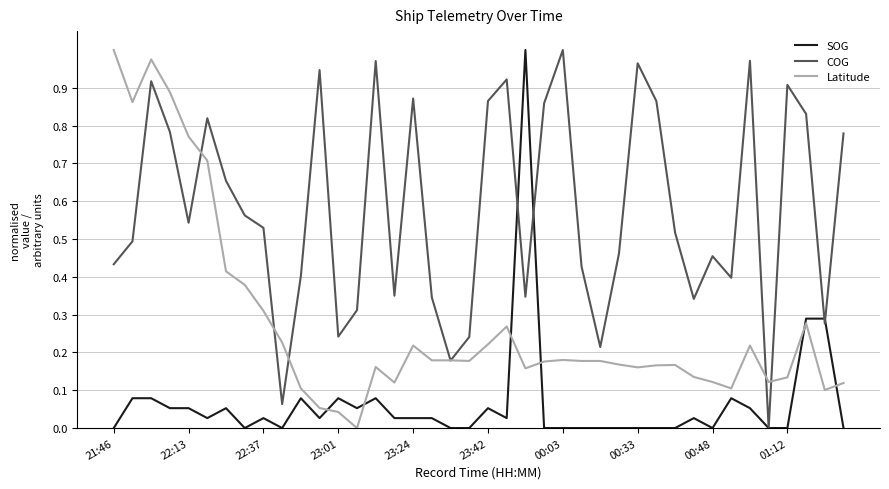

Rank the series by their average value, from highest to lowest.

COG, Latitude, SOG